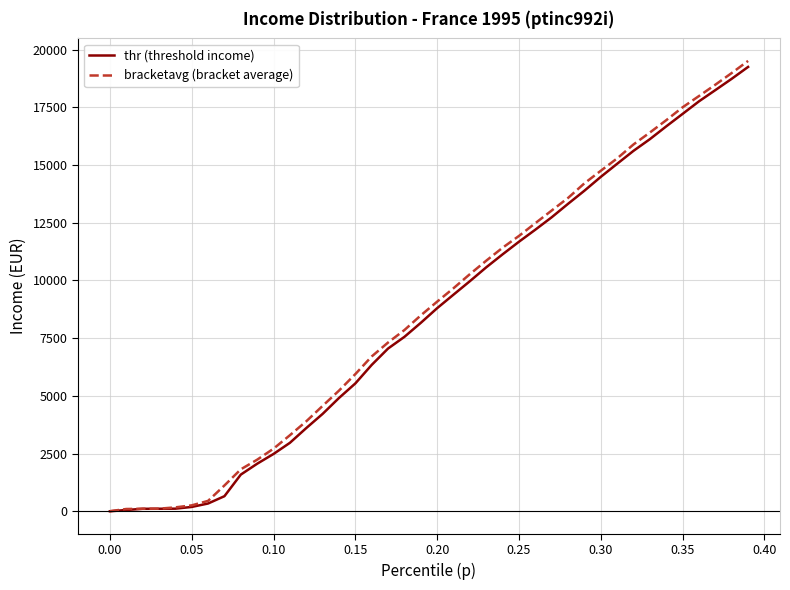

What is the highest value of the bracketavg (bracket average) series?

19508.2